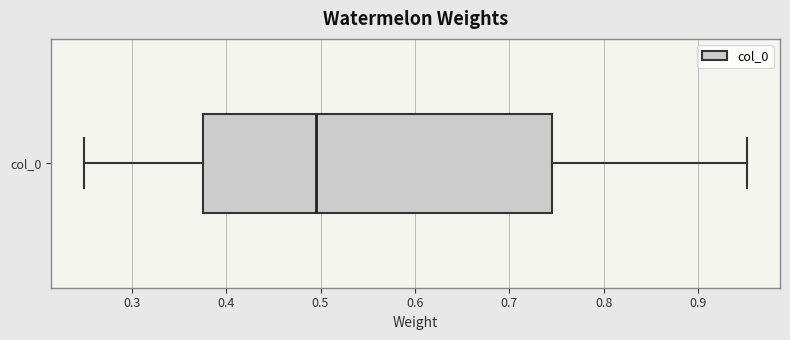

Read this box plot against the x-axis: the position of the median line, the range covered by the box, and the ends of both whiskers. The values are not printed on the chart, so give them approximately, as read against the axis.

median 0.49, box 0.38 to 0.75, whiskers 0.25 to 0.95